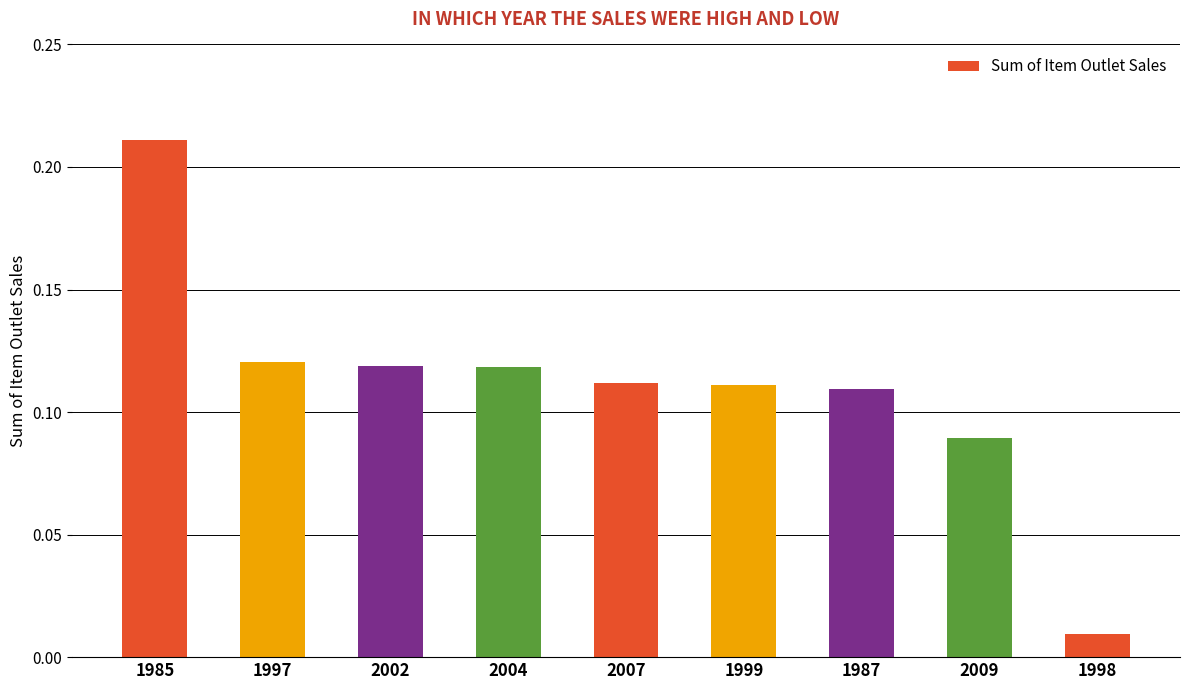

At which label is the value closest to 0?

1998